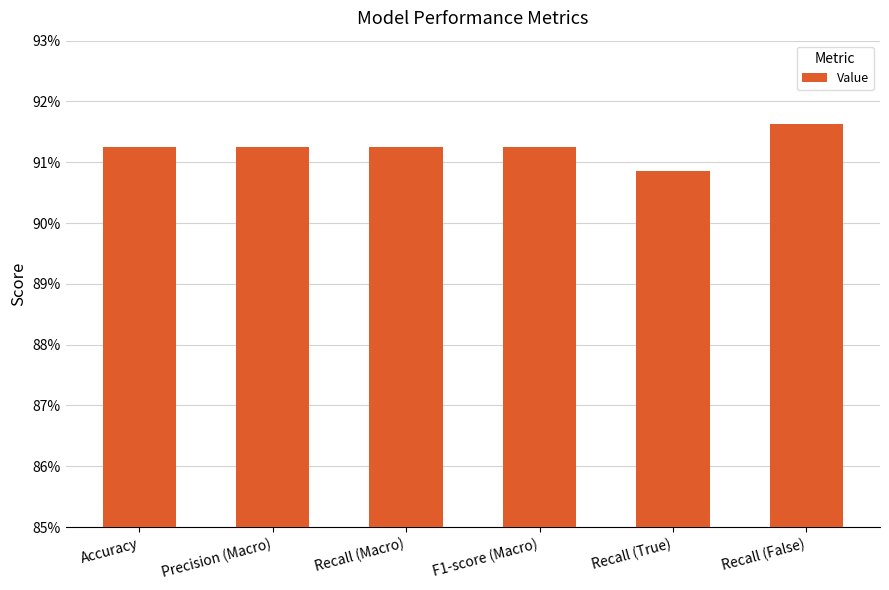

List the labels in order of value, smallest first.

Recall (True), Accuracy, Precision (Macro), Recall (Macro), F1-score (Macro), Recall (False)